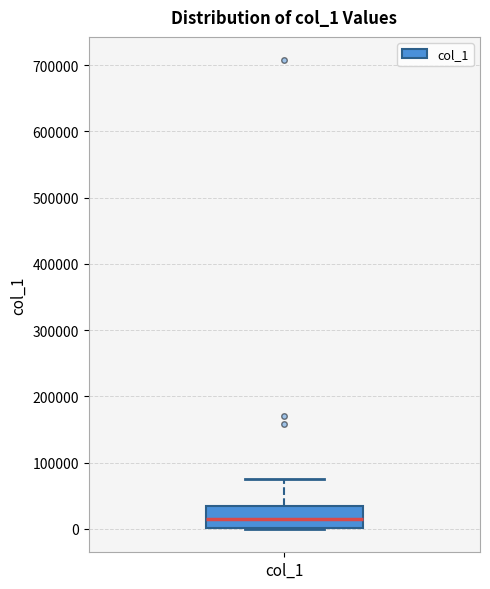

Where does the upper whisker of the box for col_1 end on the y-axis? The values are not printed on the chart, so give them approximately, as read against the axis.

70000